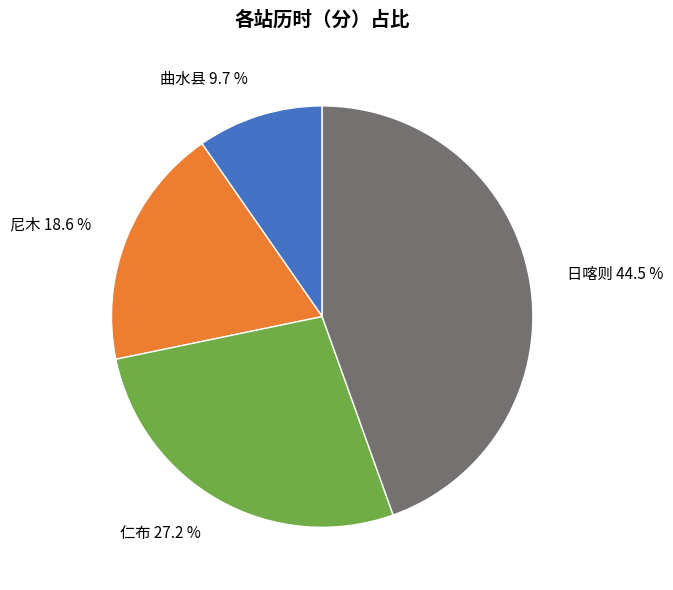

True or false: 仁布 accounts for 27% of the total.

True